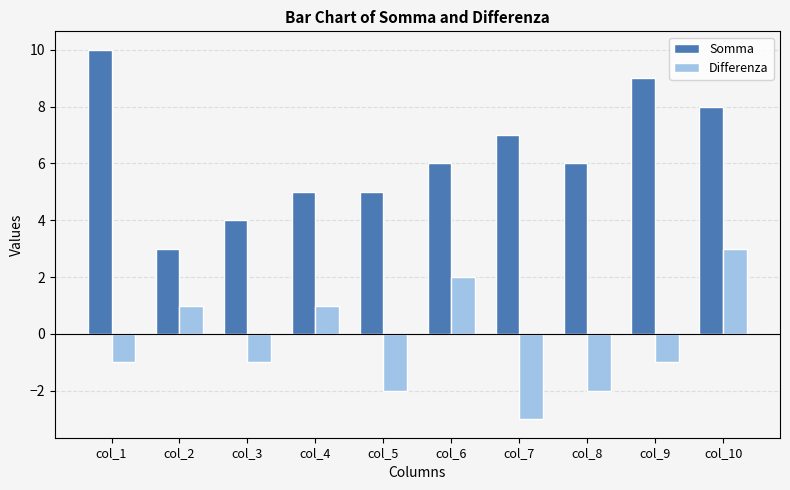

Reading left to right, extract all data points from this chart.

Somma: col_1=10	col_2=3	col_3=4	col_4=5	col_5=5	col_6=6	col_7=7	col_8=6	col_9=9	col_10=8
Differenza: col_1=-1	col_2=1	col_3=-1	col_4=1	col_5=-2	col_6=2	col_7=-3	col_8=-2	col_9=-1	col_10=3